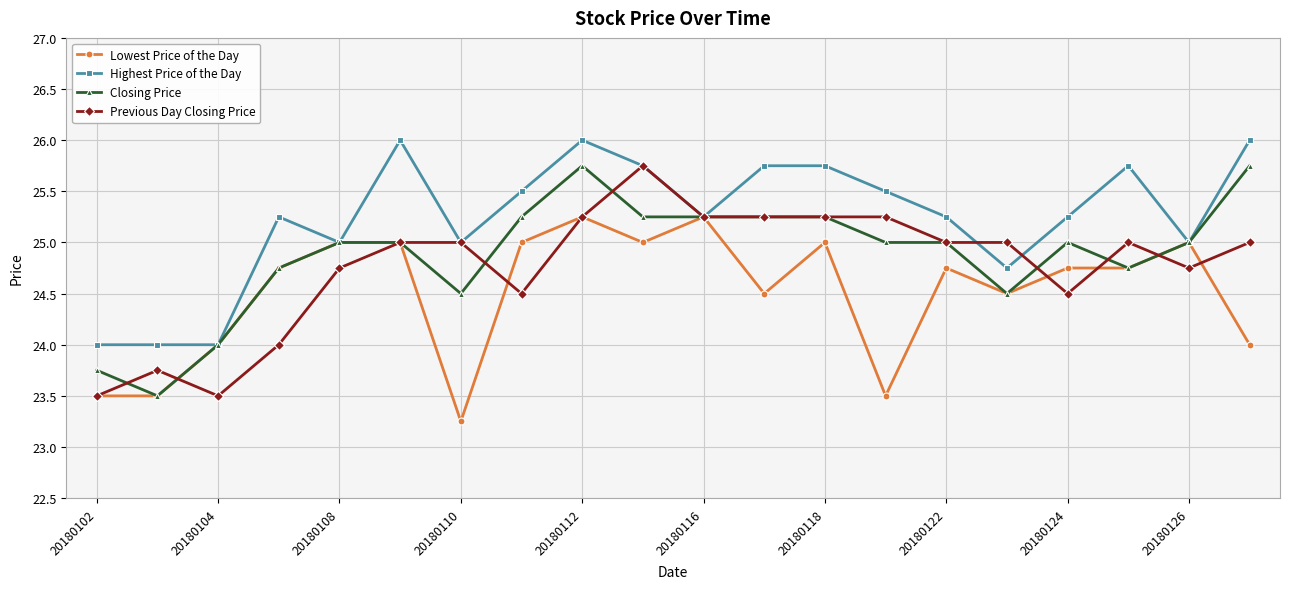

What are all the series names shown in the legend?

Lowest Price of the Day, Highest Price of the Day, Closing Price, Previous Day Closing Price